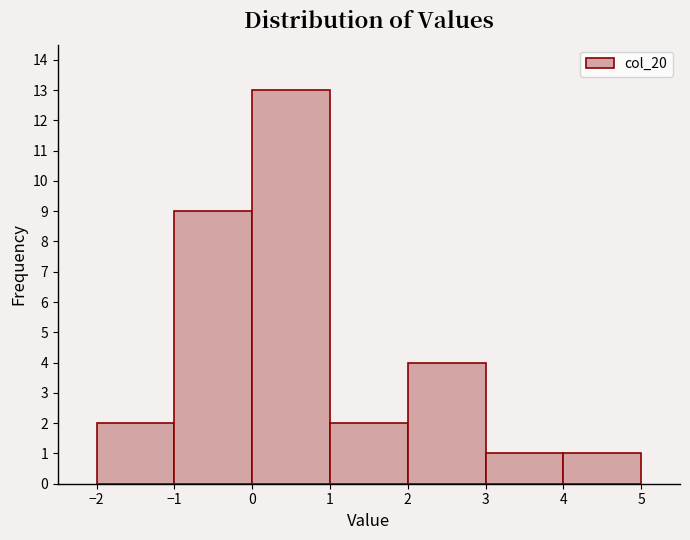

Reading left to right, transcribe this chart: for each bar, give the range it covers on the x-axis and its height. The values are not printed on the chart, so give them approximately, as read against the axis.

-2 to -1: 2
-1 to 0: 9
0 to 1: 13
1 to 2: 2
2 to 3: 4
3 to 4: 1
4 to 5: 1